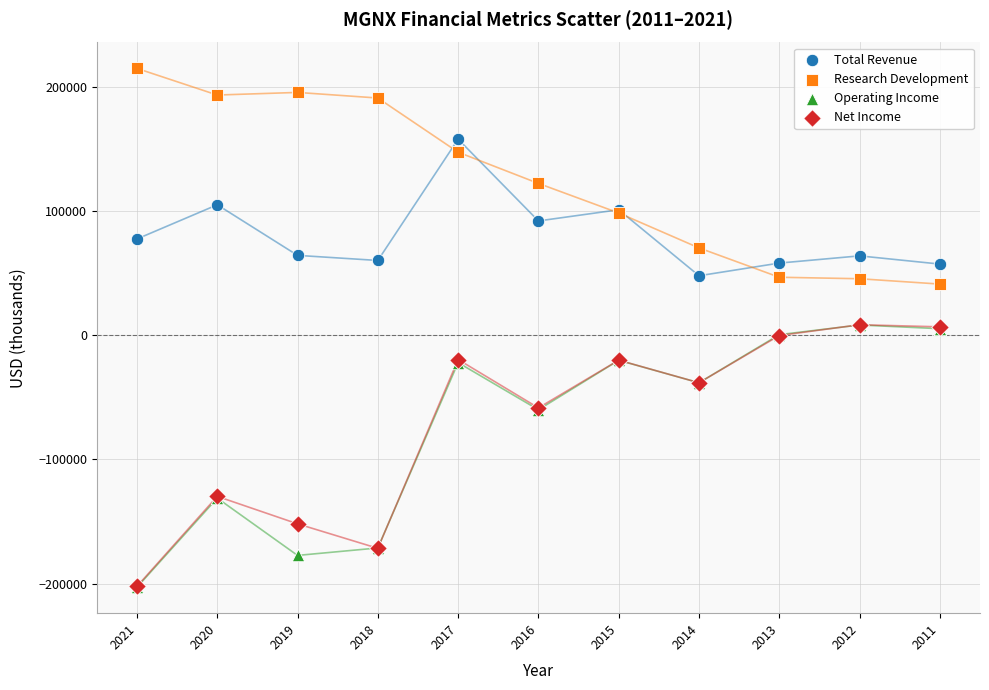

Which series reaches the maximum Y coordinate?

Research Development